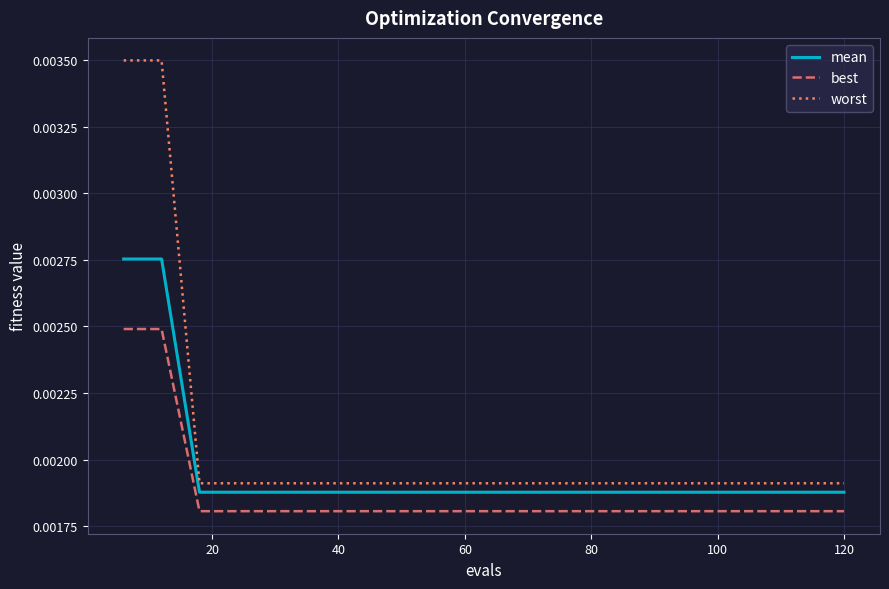

Does the chart display data point markers on the line(s)?

No